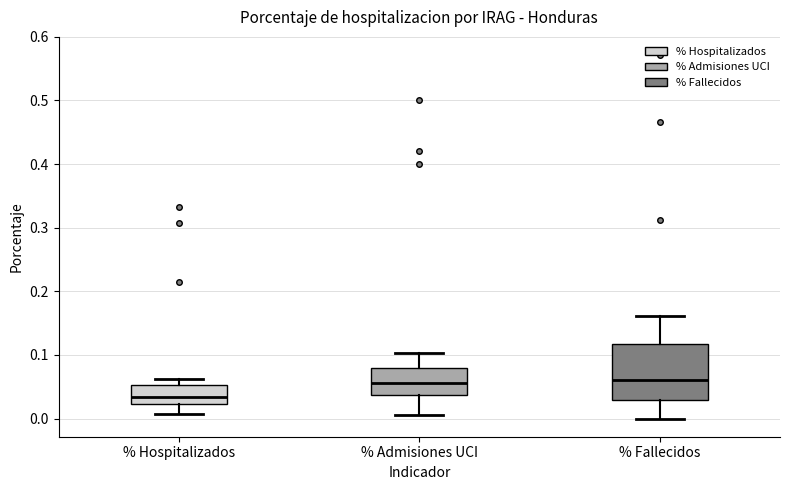

Where does the lower whisker of the box for % Admisiones UCI end on the y-axis? The values are not printed on the chart, so give them approximately, as read against the axis.

0.01